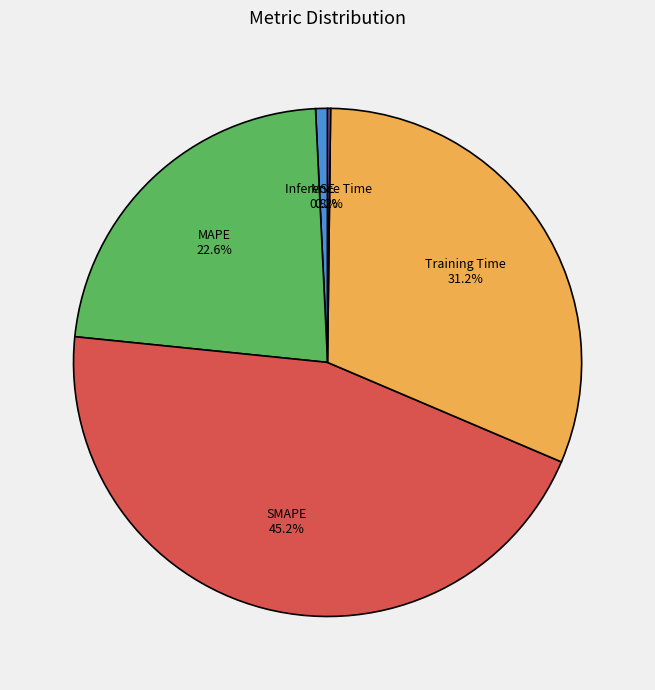

Is there any slice that represents more than half of the pie?

No